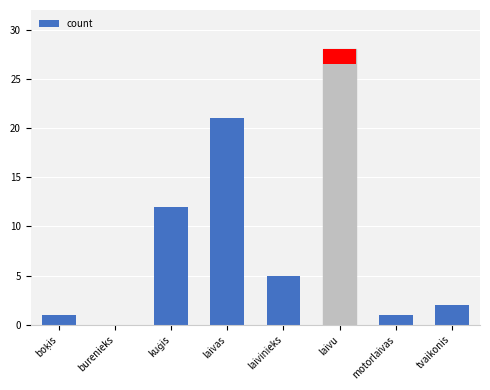

Between tvaikonis and burenieks, which is larger?

tvaikonis